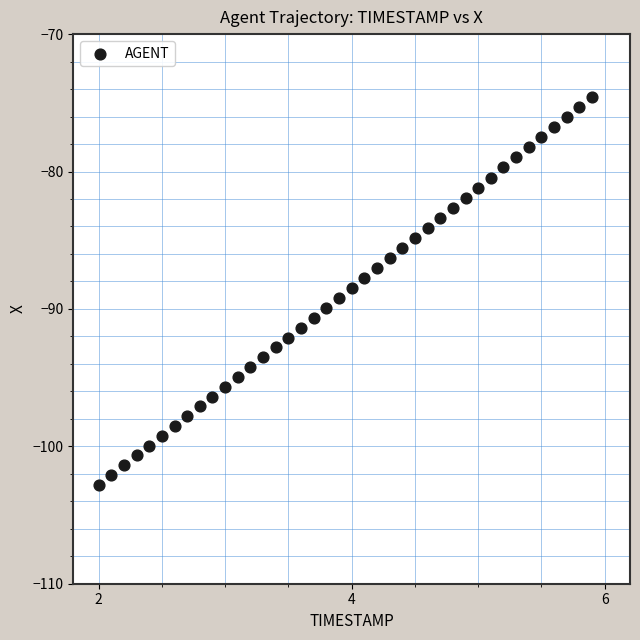

What is the range of X values (max minus min)?

3.9